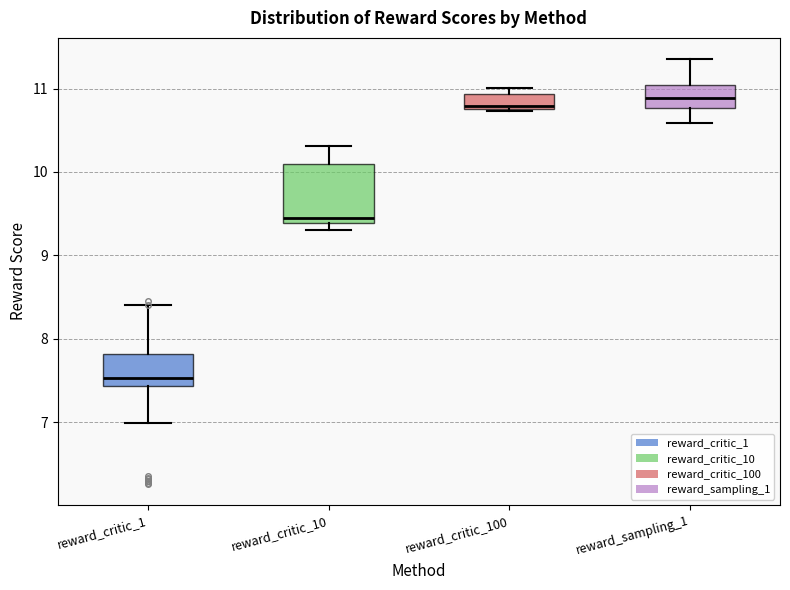

Which box is the tallest, from its lower edge to its upper edge?

reward_critic_10